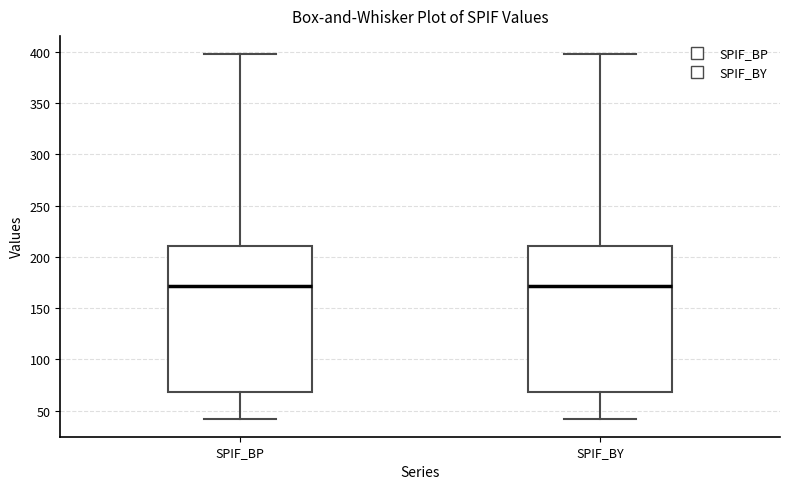

Reading left to right, transcribe this box plot: for each box, give where its median line is, the range the box spans, and where its two whiskers end, as read against the y-axis. The values are not printed on the chart, so give them approximately, as read against the axis.

SPIF_BP: median 170, box 70 to 210, whiskers 40 to 400
SPIF_BY: median 170, box 70 to 210, whiskers 40 to 400